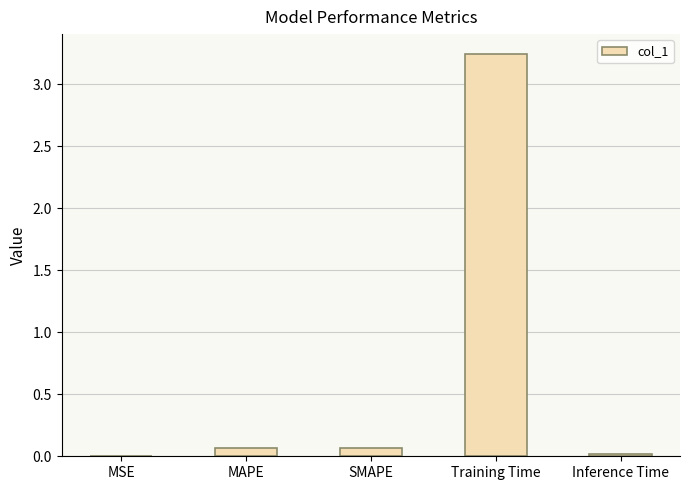

The value at SMAPE is 0.1. True or false?

True